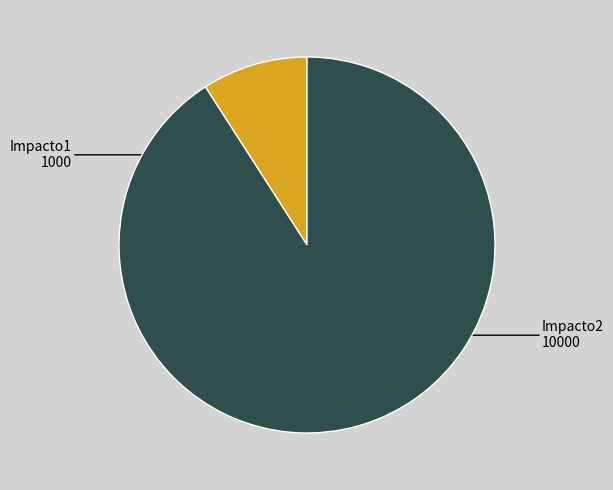

True or false: Impacto2 accounts for 84% of the total.

False